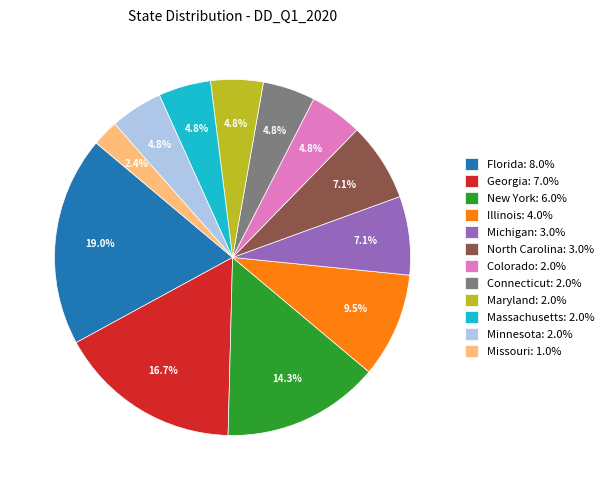

Is there a majority slice in this chart?

No